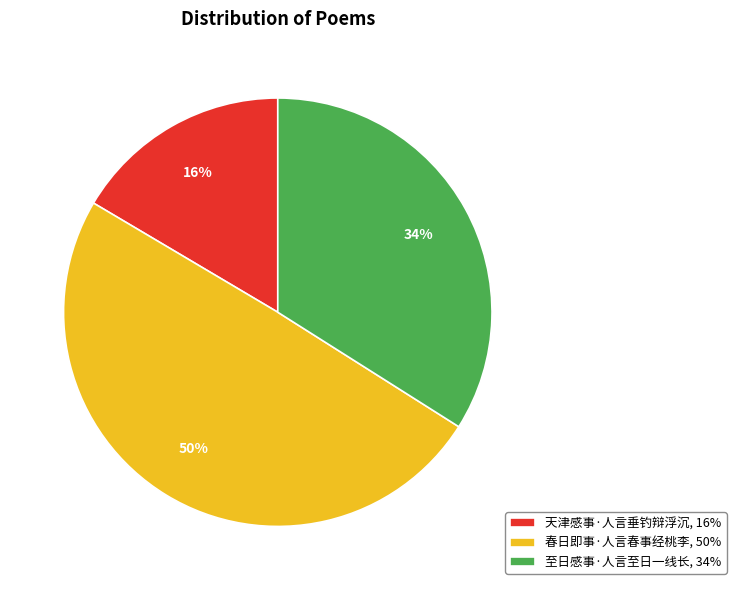

Which category has the biggest portion of the pie?

春日即事·人言春事经桃李